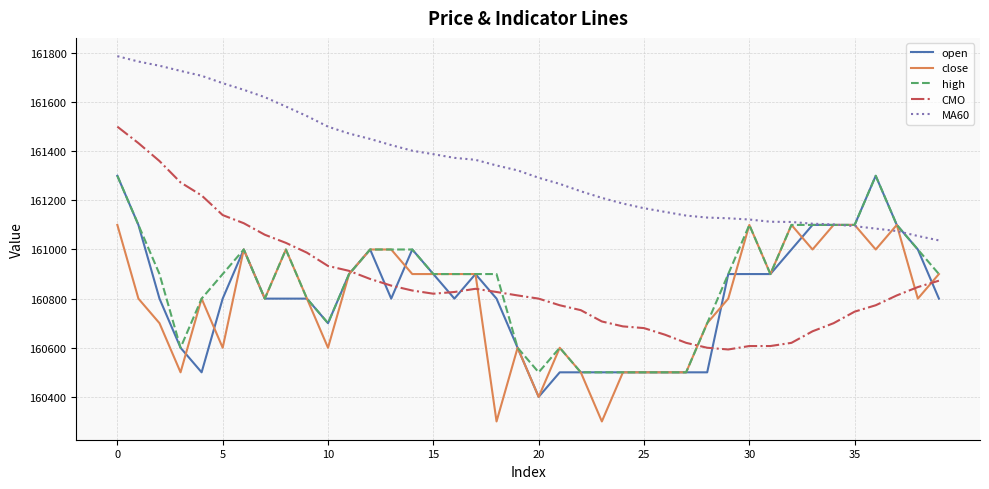

Which series has the largest total across all categories?

MA60